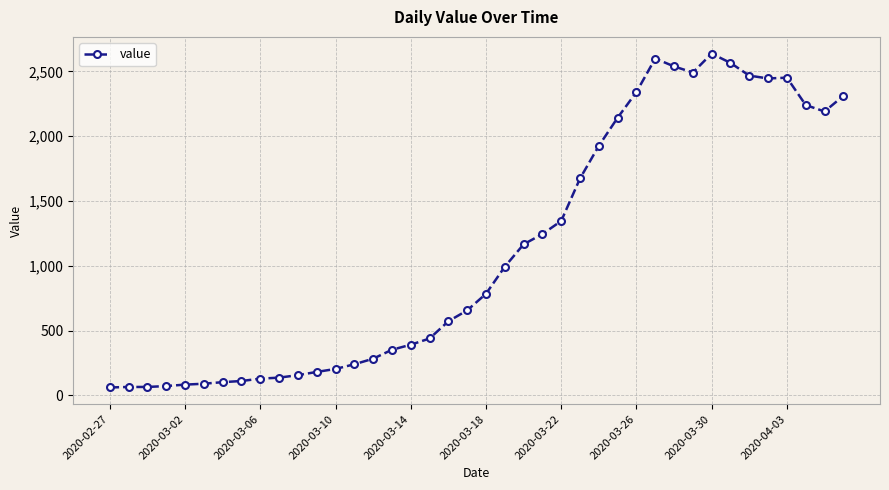

What is the greatest value displayed?

2638